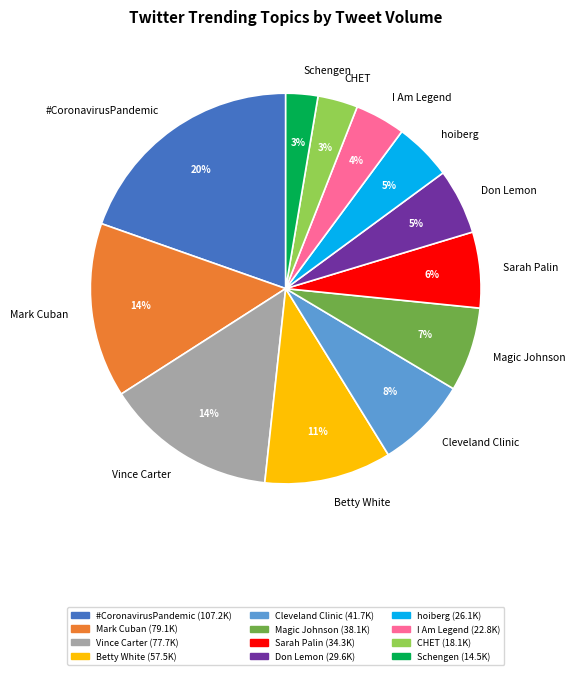

How many segments does this pie chart have?

12